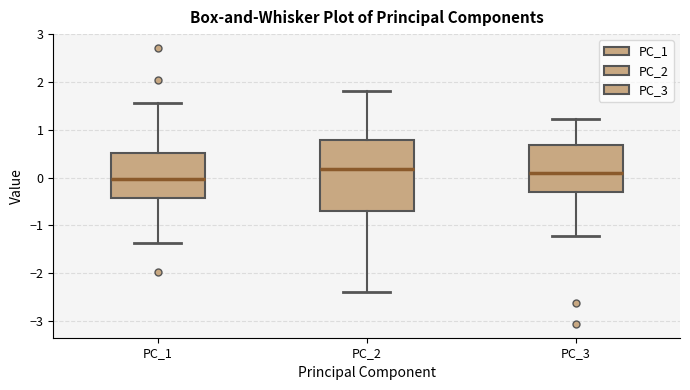

Comparing the boxes themselves (not the whiskers), which one is the tallest?

PC_2